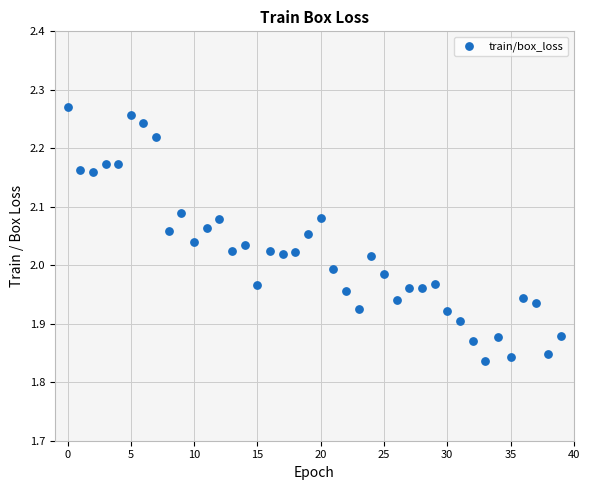

What is the range of Y values (max minus min)?

0.4